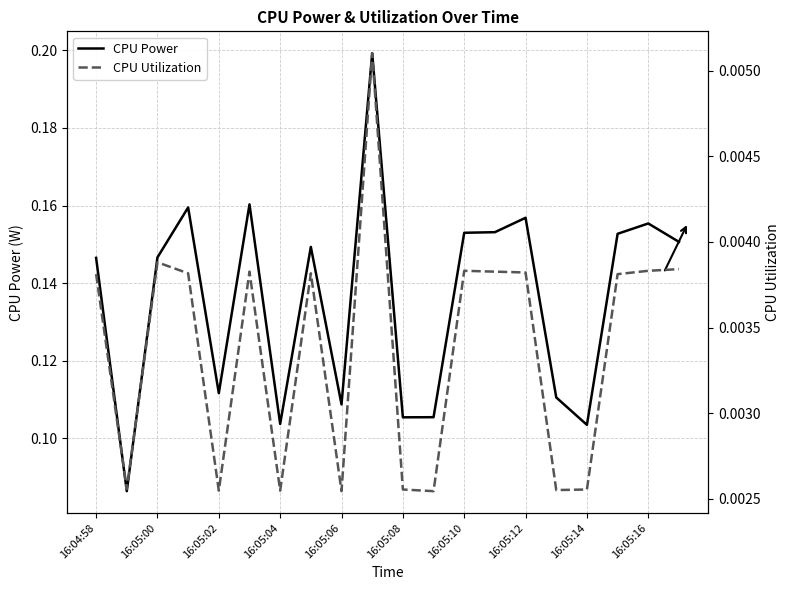

How many CPU Utilization values are between 0 and 1?

20